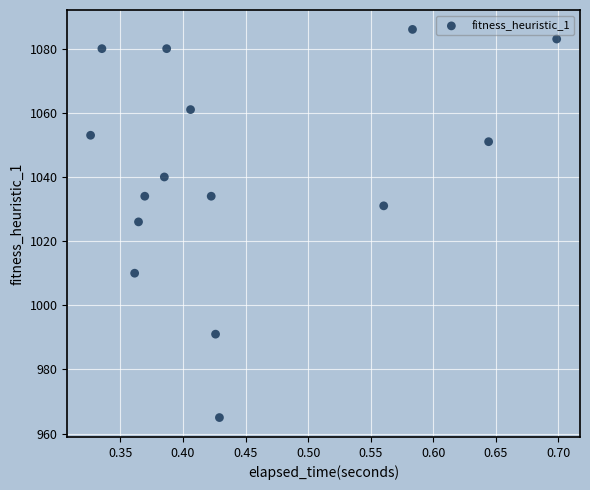

What is the range of Y values (max minus min)?

121